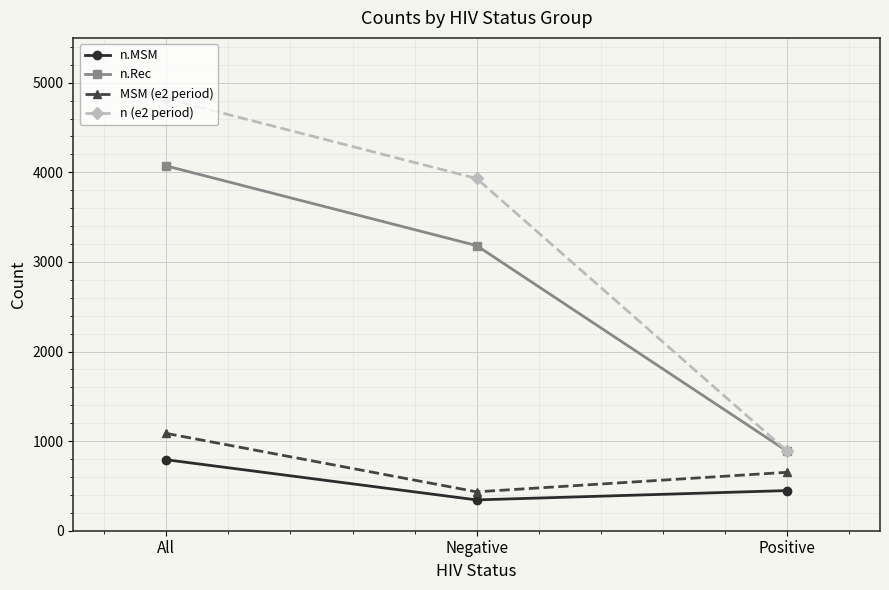

Does the chart display data point markers on the line(s)?

Yes